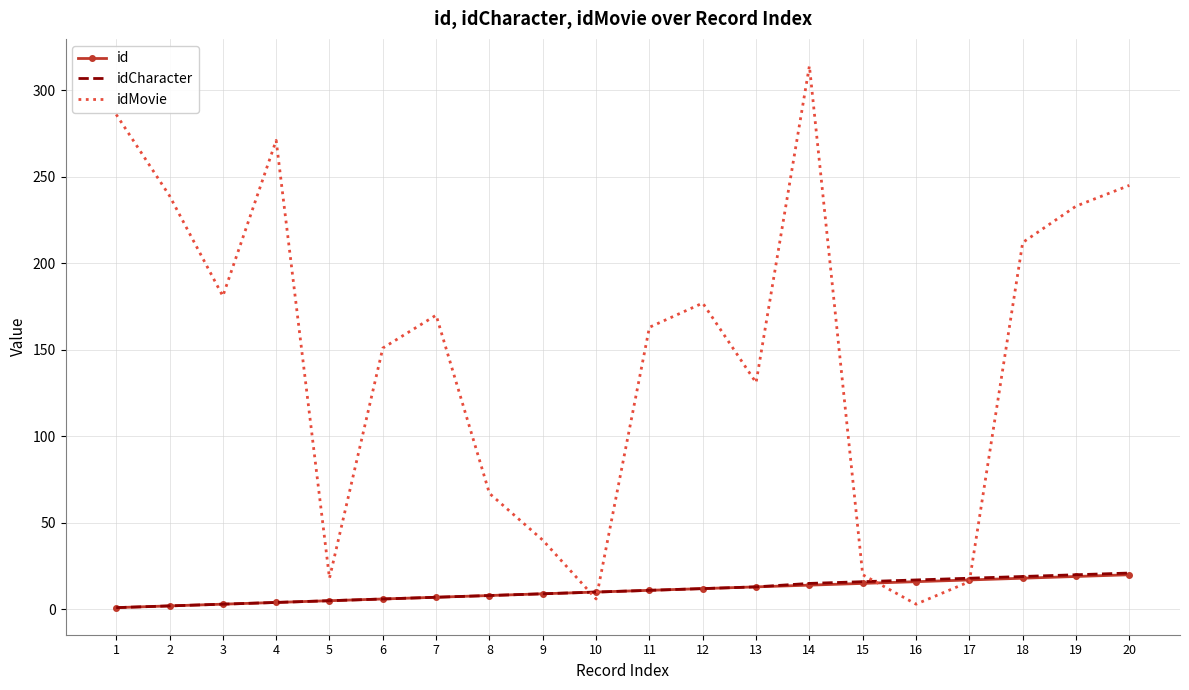

How many times do id and idMovie cross each other?

4